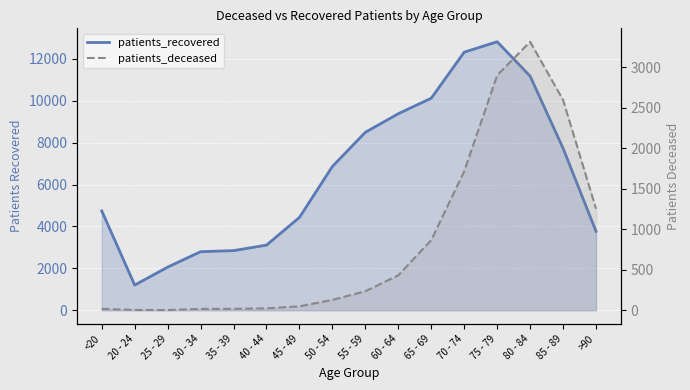

At which category does patients_recovered reach its first local valley?

20 - 24